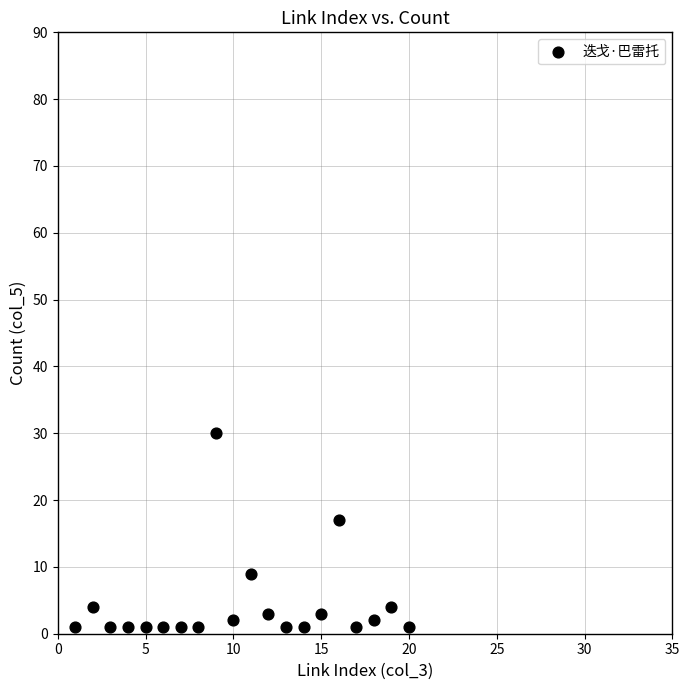

What is the range of Y values (max minus min)?

29